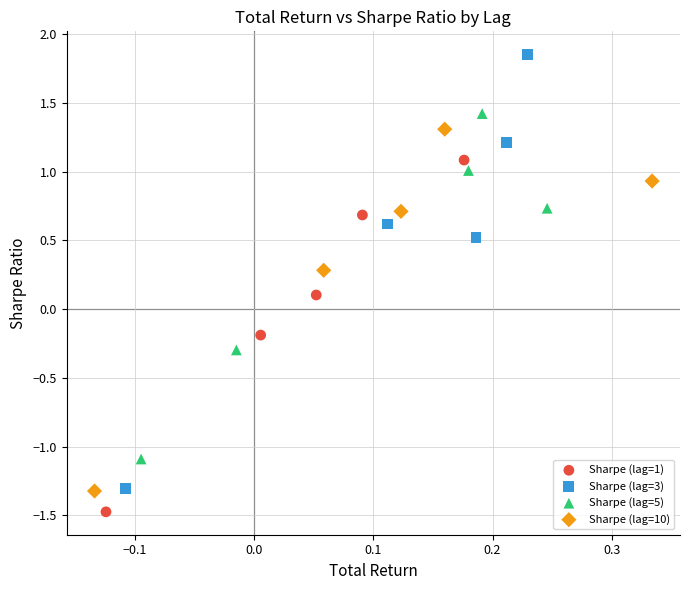

Which series has the widest spread of Y values?

Sharpe (lag=3)